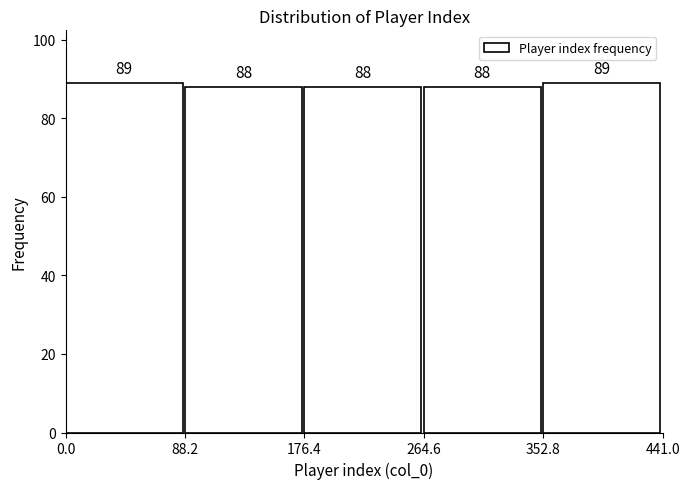

Reading left to right, transcribe this chart: for each bar, give the range it covers on the x-axis and its height.

0.0 to 88.2: 89
88.2 to 176.4: 88
176.4 to 264.6: 88
264.6 to 352.8: 88
352.8 to 441.0: 89